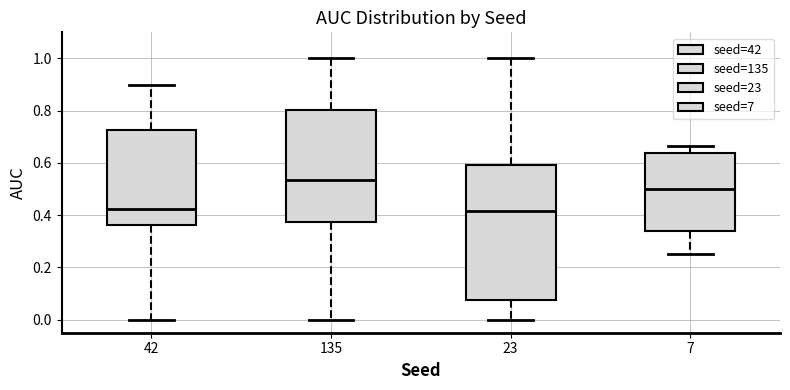

Which box has the highest median line?

135